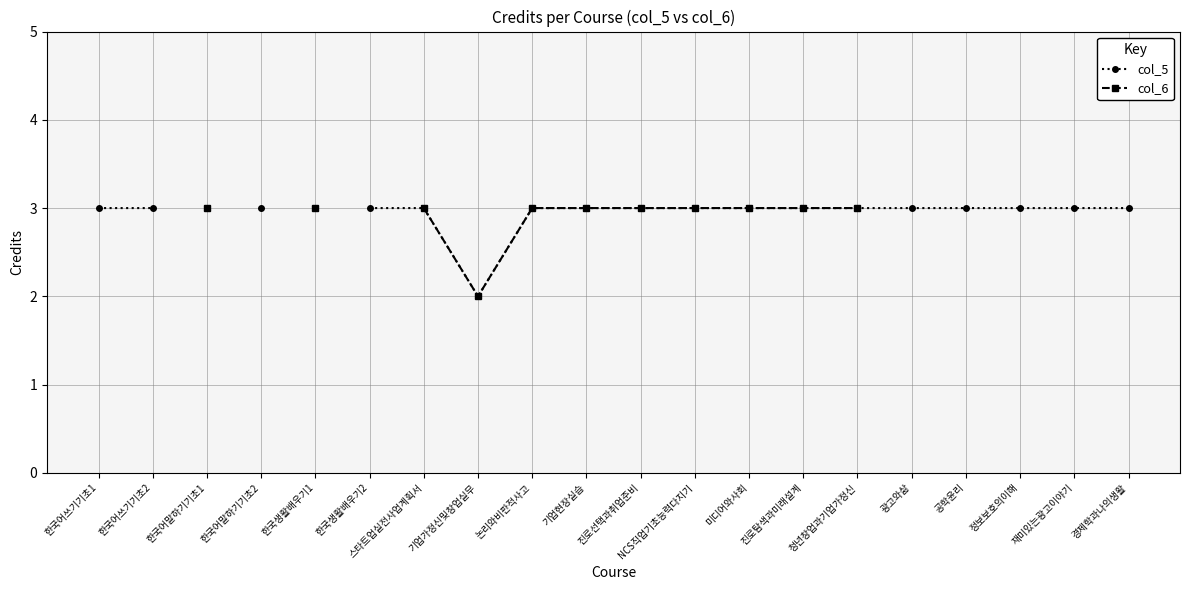

True or false: col_5 and col_6 intersect in this chart.

False